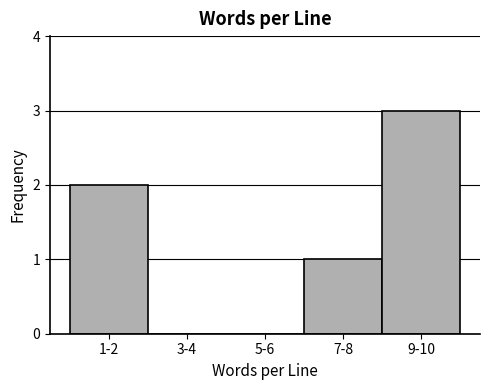

Reading left to right, extract all data points from this chart.

1-2=2	3-4=0	5-6=0	7-8=1	9-10=3